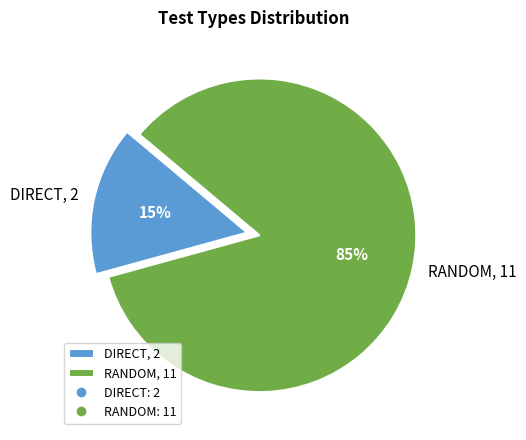

What is the majority slice?

RANDOM